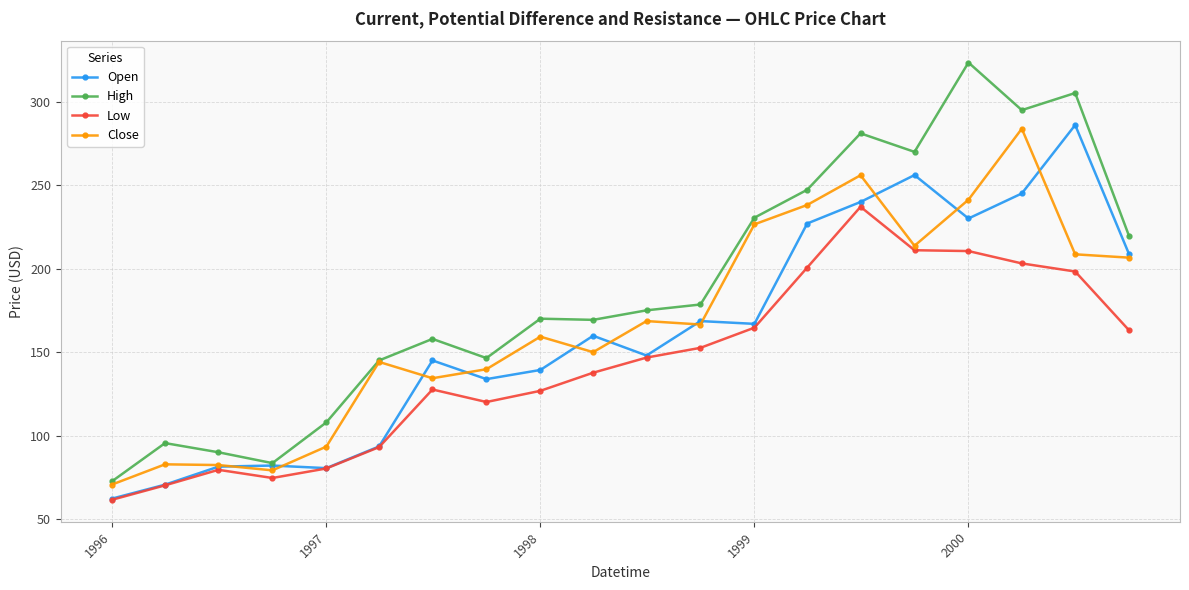

Which series has the largest total across all categories?

High